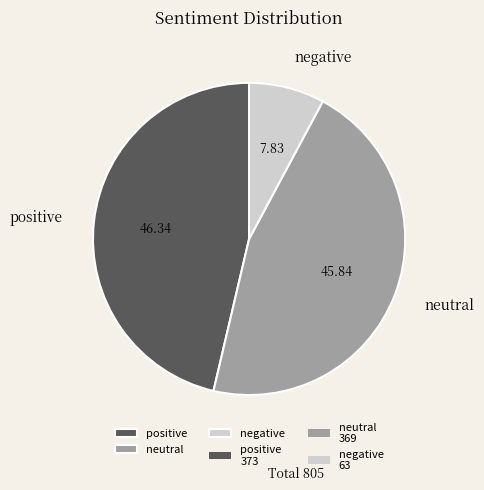

True or false: negative accounts for 16% of the total.

False